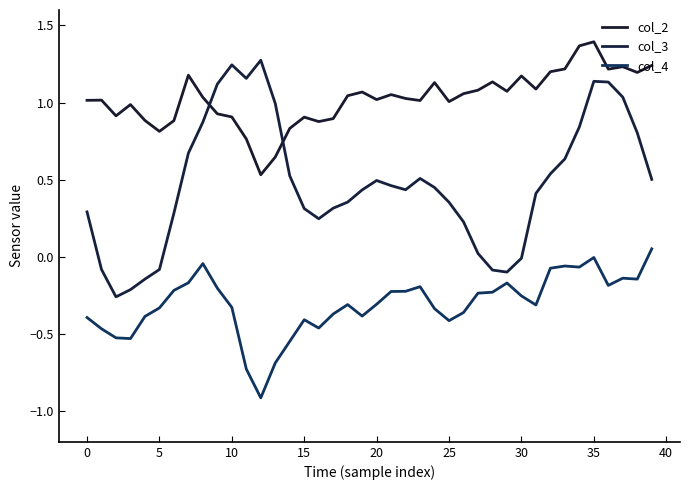

What is the value of the col_2 point at the 12th from the left?

0.8